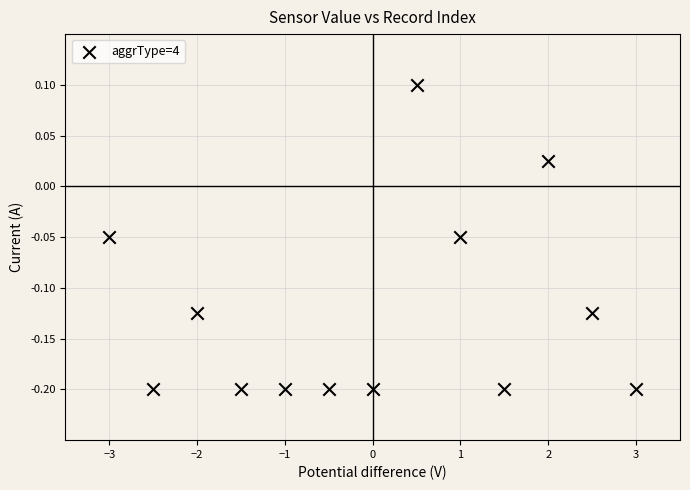

What is the range of Y values (max minus min)?

0.3